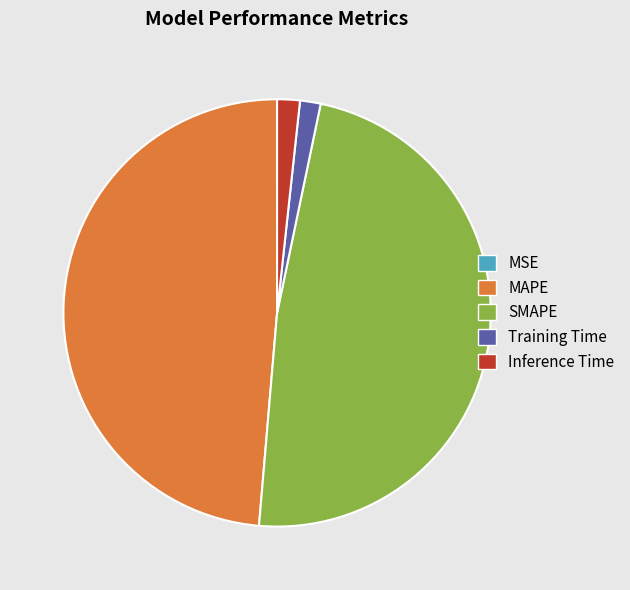

Is the sum of Inference Time and Training Time greater than half?

No